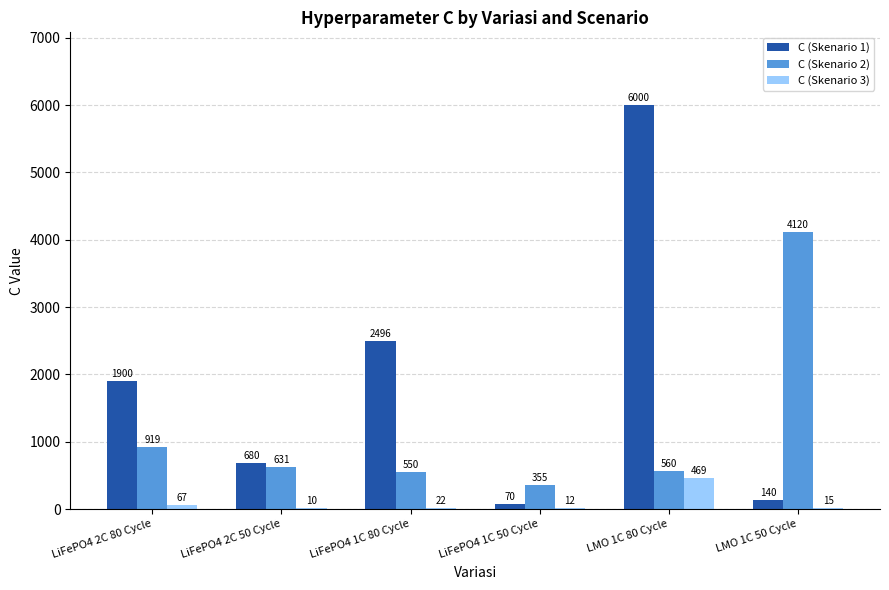

What is the sum of all C (Skenario 3) values?

595